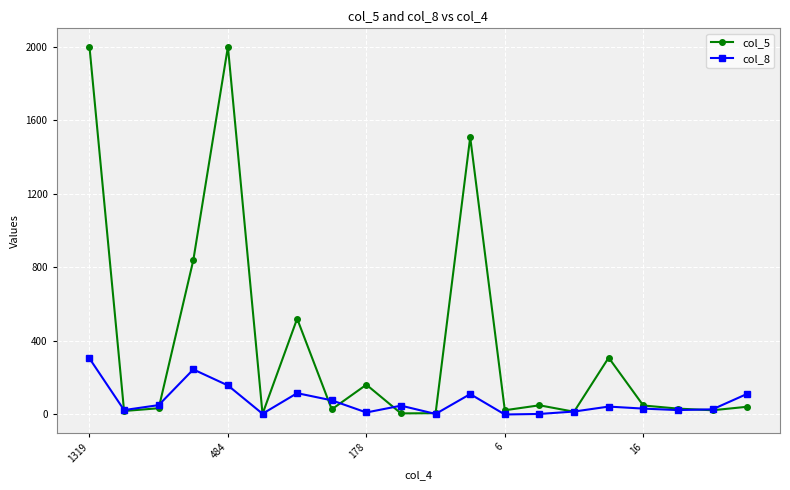

True or false: col_8 has more than 0 interior local peaks.

True